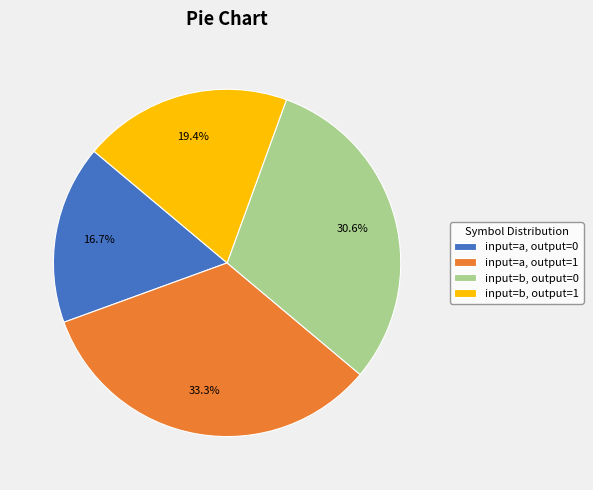

Count the number of slices in the pie.

4